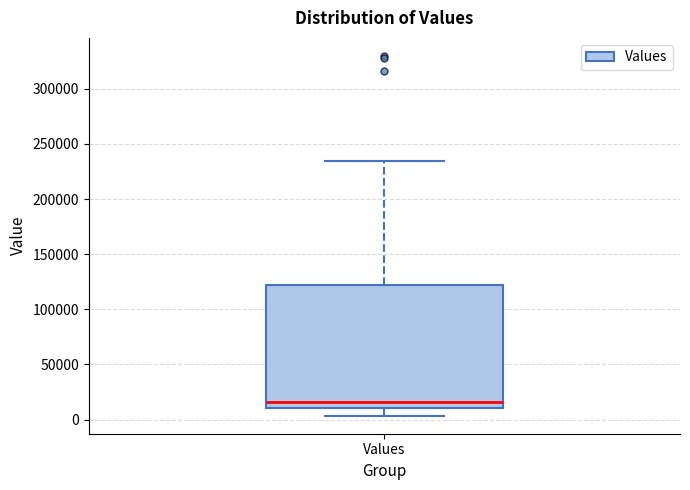

Where does the upper whisker of the box for Values end on the y-axis? The values are not printed on the chart, so give them approximately, as read against the axis.

235000